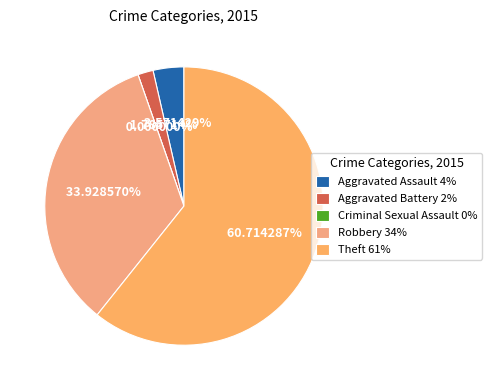

True or false: Robbery accounts for 47% of the total.

False